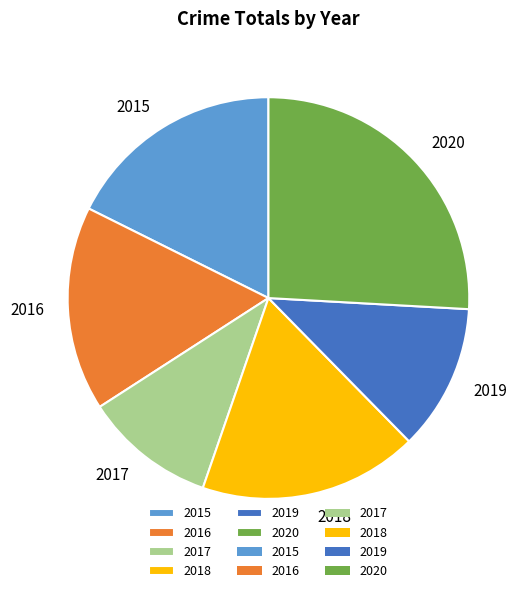

Count the number of slices in the pie.

6